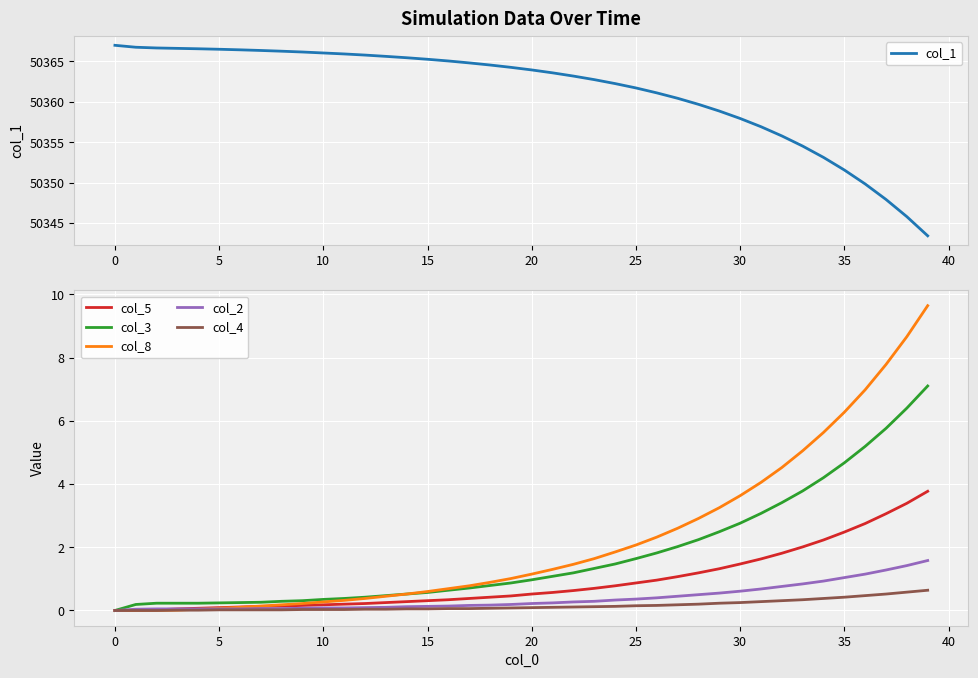

What is the difference between the col_4 values at 39 and 23?

0.5